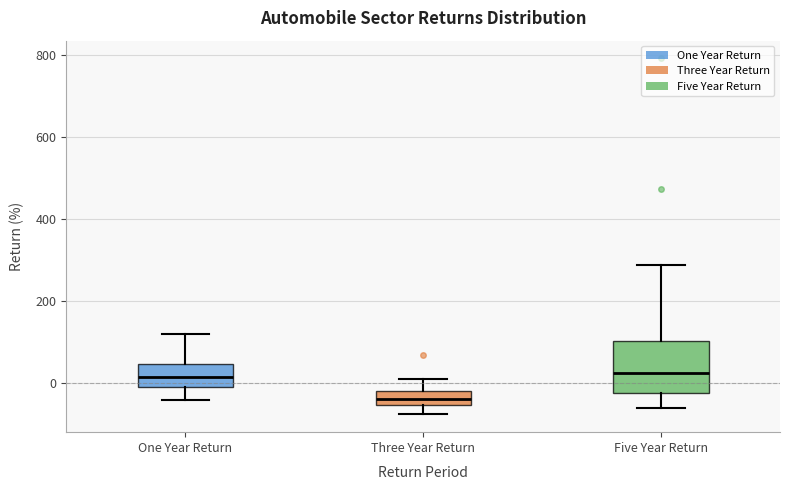

Reading left to right, transcribe this box plot: for each box, give where its median line is, the range the box spans, and where its two whiskers end, as read against the y-axis. The values are not printed on the chart, so give them approximately, as read against the axis.

One Year Return: median 20, box 0 to 40, whiskers -40 to 120
Three Year Return: median -40, box -60 to -20, whiskers -80 to 0
Five Year Return: median 20, box -20 to 100, whiskers -60 to 280